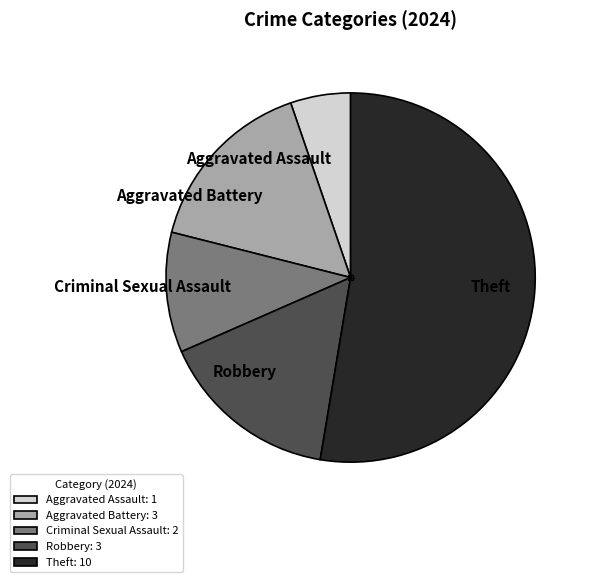

Count the number of slices in the pie.

5